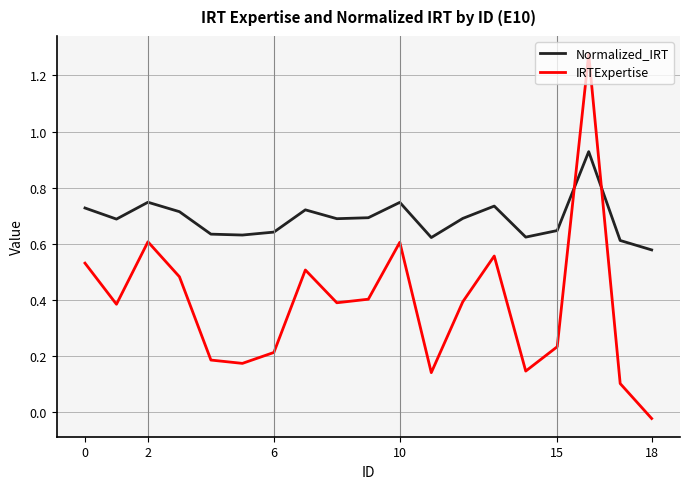

Which series has the largest total across all categories?

Normalized_IRT